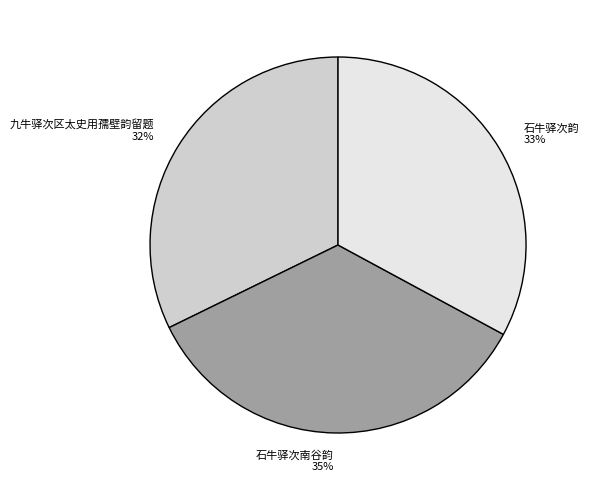

What percentage is the 九牛驿次区太史用孺壁韵留题 slice, to the nearest percent?

32%